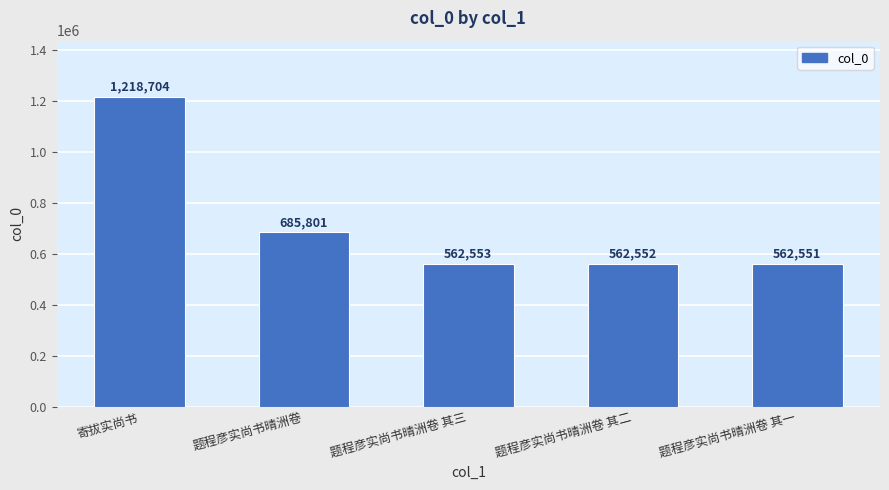

True or false: the data shows 898087 at 题程彦实尚书晴洲卷.

False